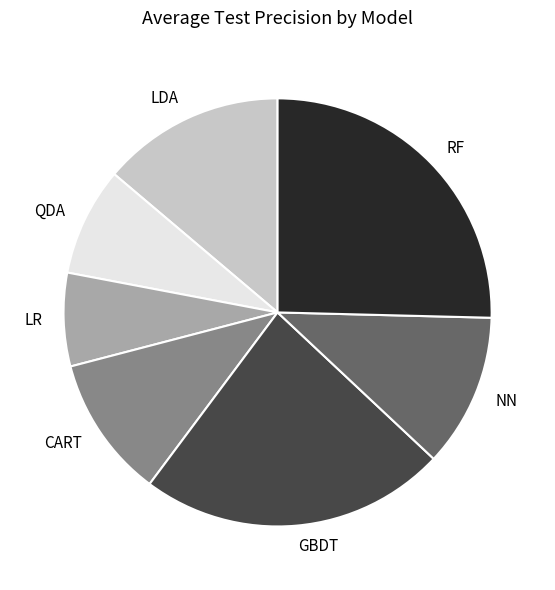

Does RF represent more than half of the total?

No